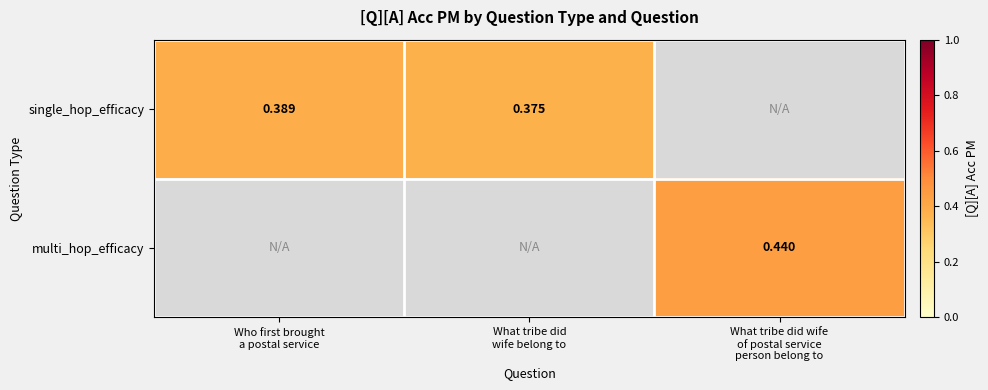

How many positive values does the multi_hop_efficacy series have?

1